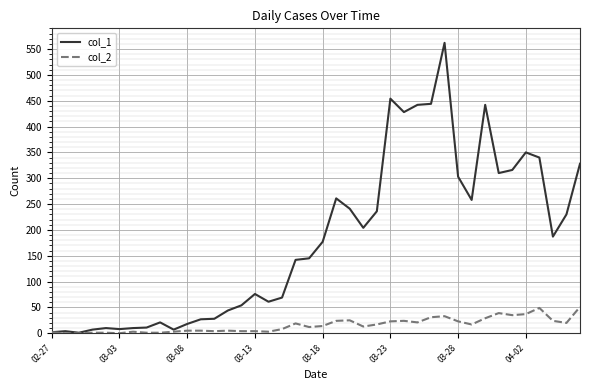

What is the greatest value displayed?

562